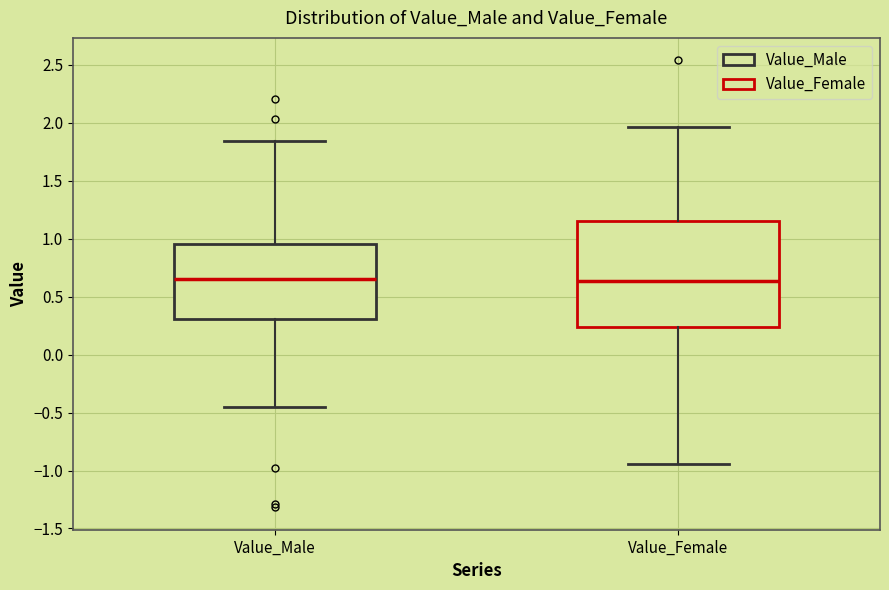

Which box is the tallest, from its lower edge to its upper edge?

Value_Female